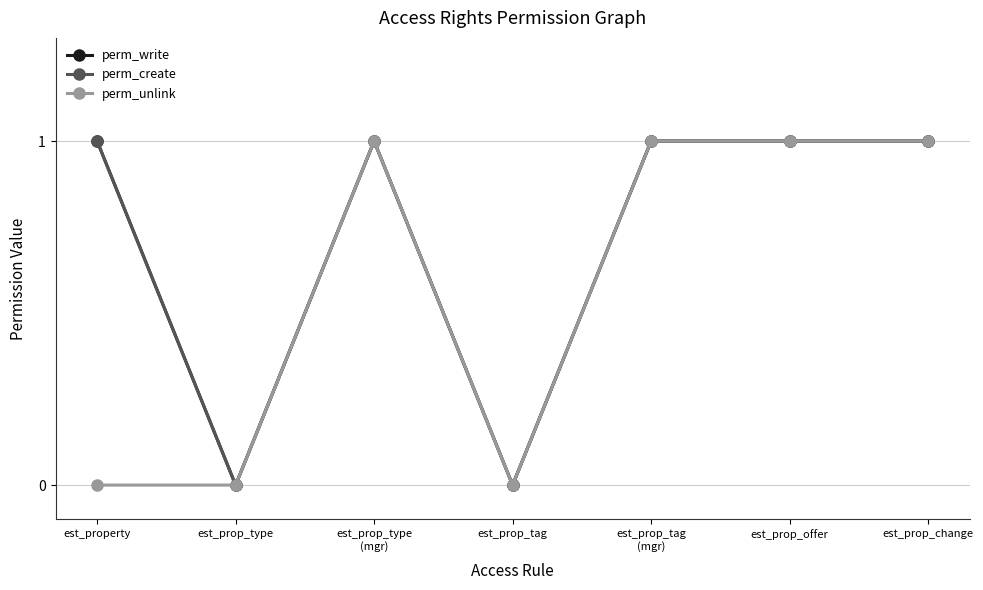

Does the chart have visible grid lines?

Yes